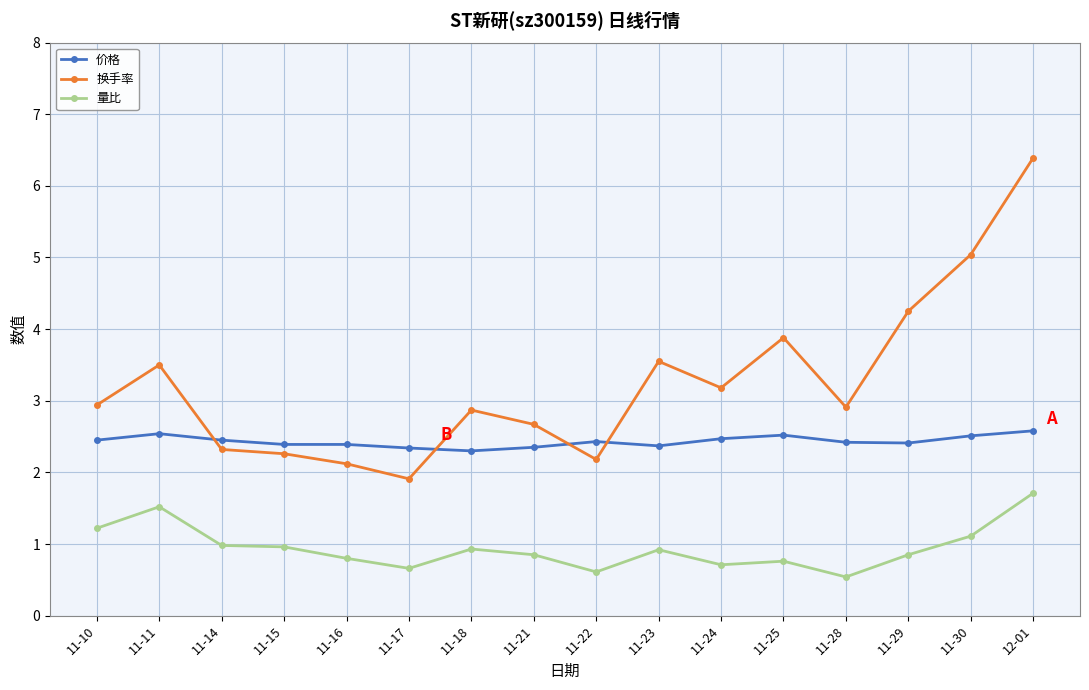

True or false: 量比 has a value of 0.4 at 11-21.

False